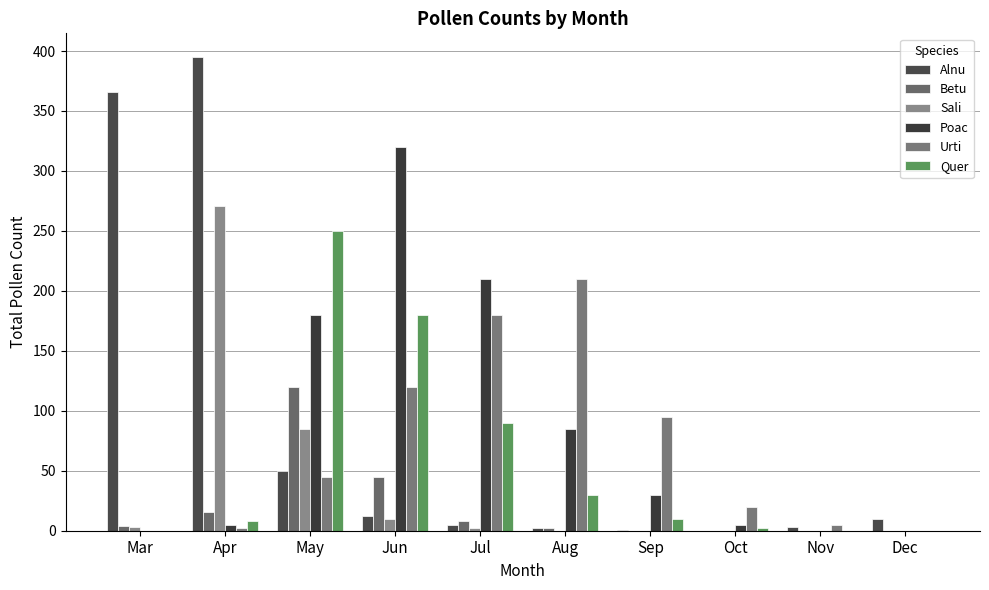

What is the sum of the Urti values at Dec and Sep?

95